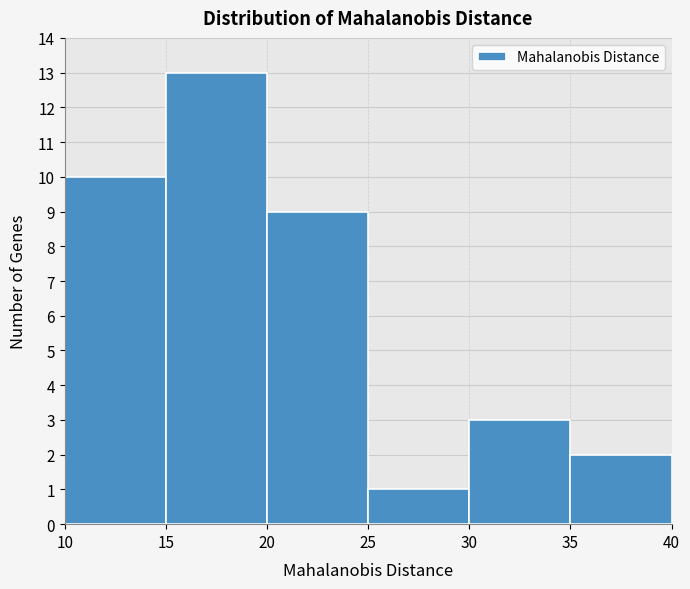

Over which range of the x-axis is the bar tallest?

15 to 20